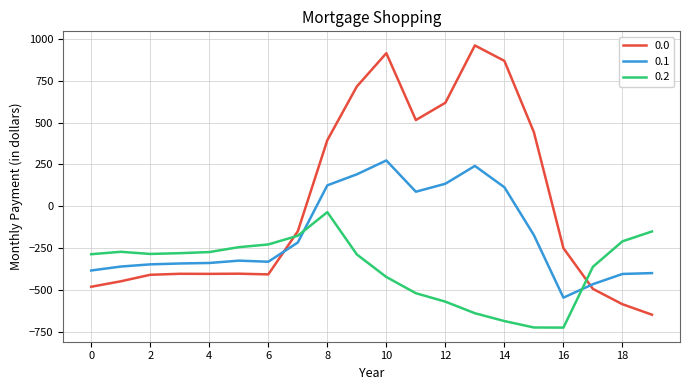

Rank the series by their average value, from lowest to highest.

0.2, 0.1, 0.0